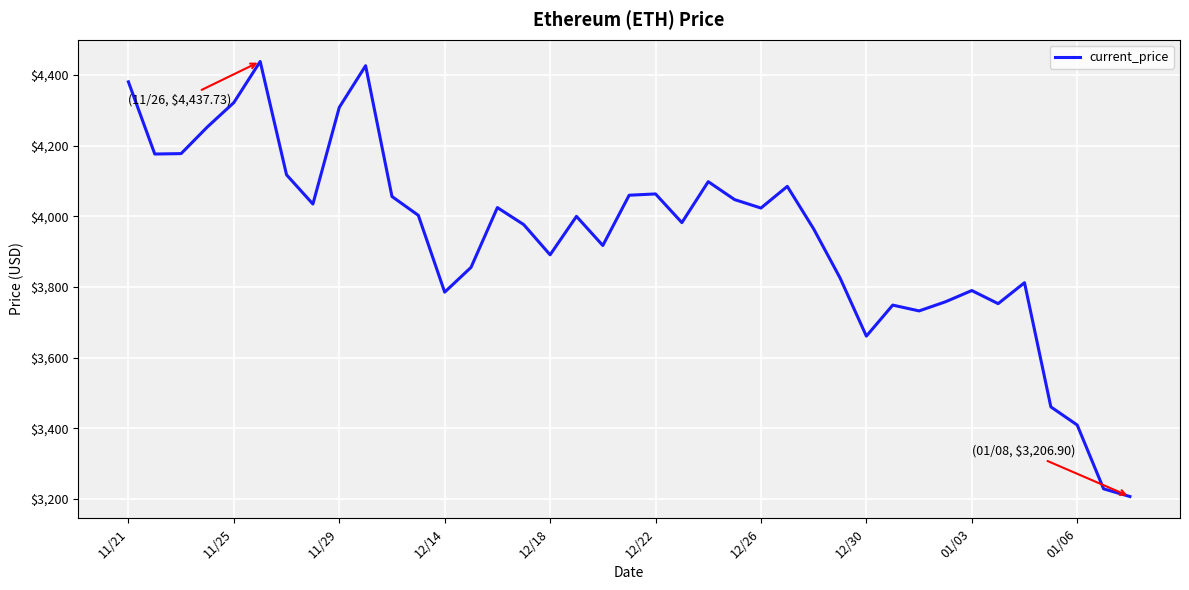

What is the minimum value shown in the chart?

3206.9